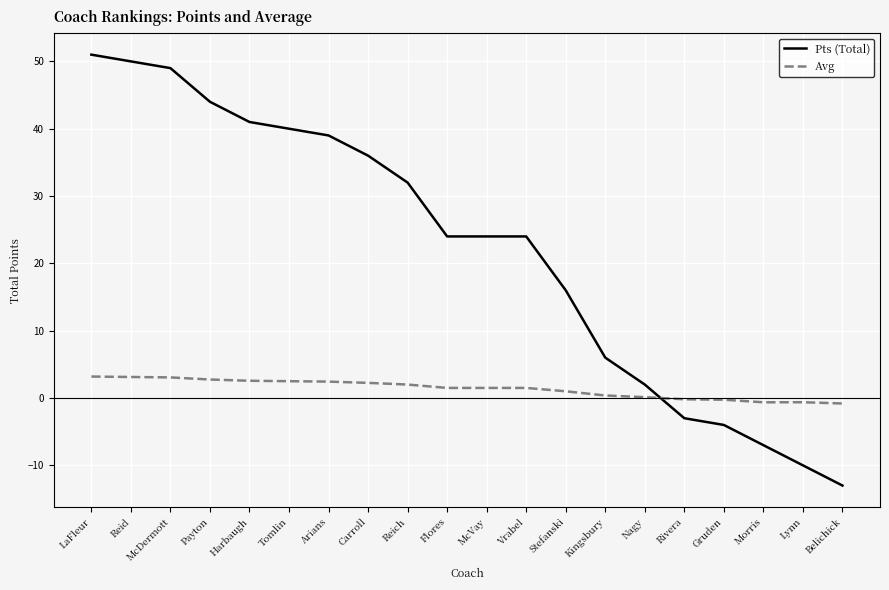

Does the chart have visible grid lines?

Yes